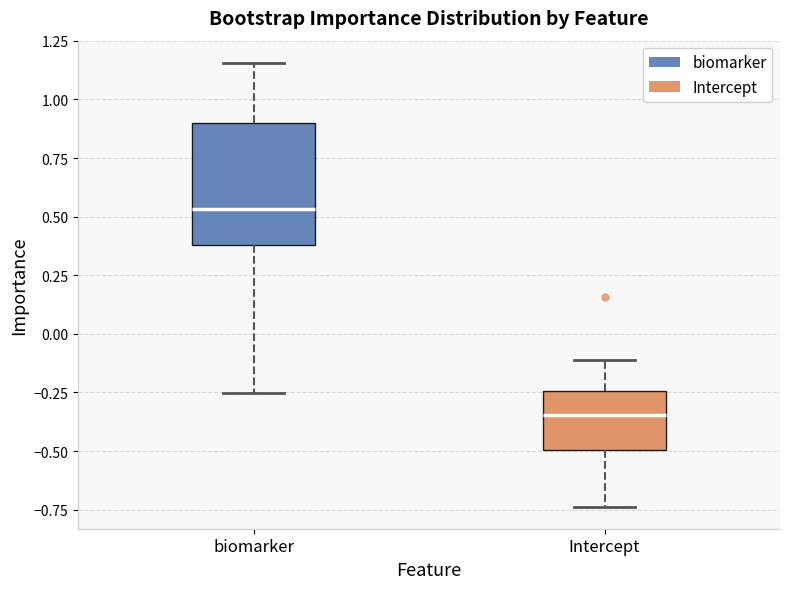

Reading left to right, read every box against the y-axis: the position of its median line, the range the box covers, and the ends of its whiskers. The values are not printed on the chart, so give them approximately, as read against the axis.

biomarker: median 0.55, box 0.40 to 0.90, whiskers -0.25 to 1.15
Intercept: median -0.35, box -0.50 to -0.25, whiskers -0.75 to -0.10